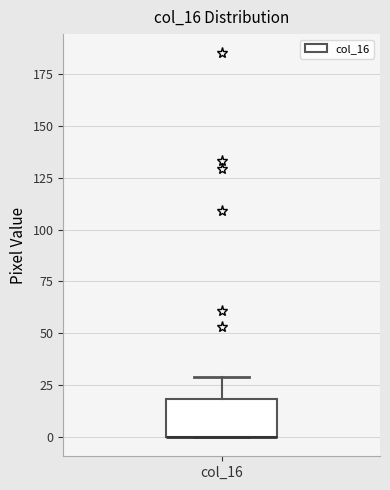

Read this box plot against the y-axis: the position of the median line, the range covered by the box, and the ends of both whiskers. The values are not printed on the chart, so give them approximately, as read against the axis.

median 0 (drawn on the box's lower edge), box 0 to 20, whiskers 0 to 30